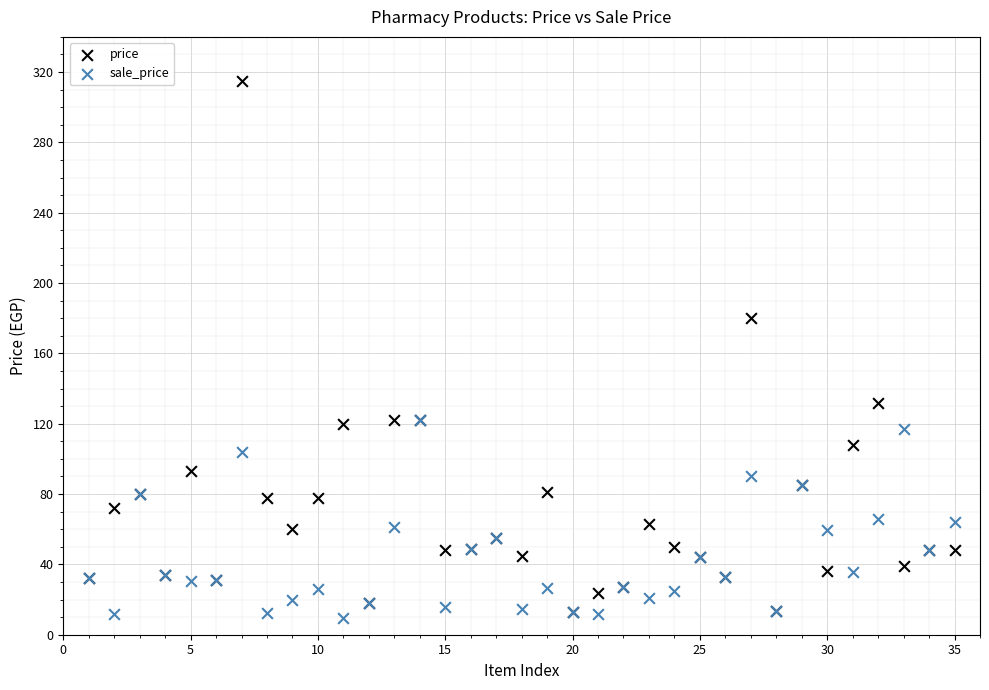

Which series contains the lowest Y value?

sale_price